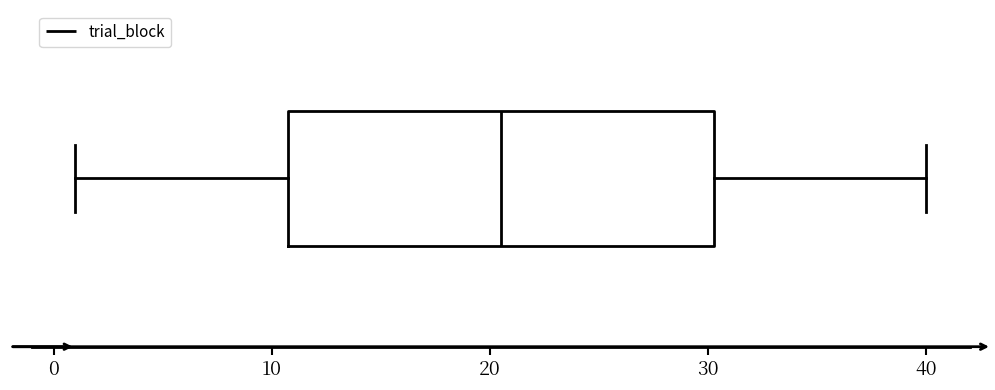

Where does the right whisker of the box end on the x-axis? The values are not printed on the chart, so give them approximately, as read against the axis.

40